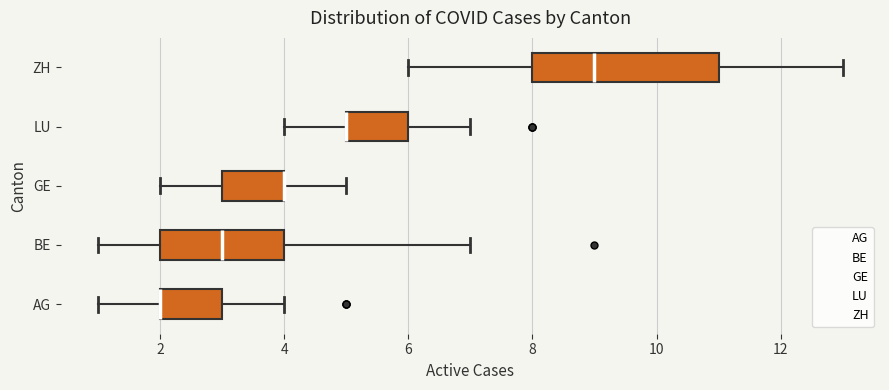

Reading bottom to top, read every box against the x-axis: the position of its median line, the range the box covers, and the ends of its whiskers. The values are not printed on the chart, so give them approximately, as read against the axis.

AG: median 2 (drawn on the box's left edge), box 2 to 3, whiskers 1 to 4
BE: median 3, box 2 to 4, whiskers 1 to 7
GE: median 4 (drawn on the box's right edge), box 3 to 4, whiskers 2 to 5
LU: median 5 (drawn on the box's left edge), box 5 to 6, whiskers 4 to 7
ZH: median 9, box 8 to 11, whiskers 6 to 13